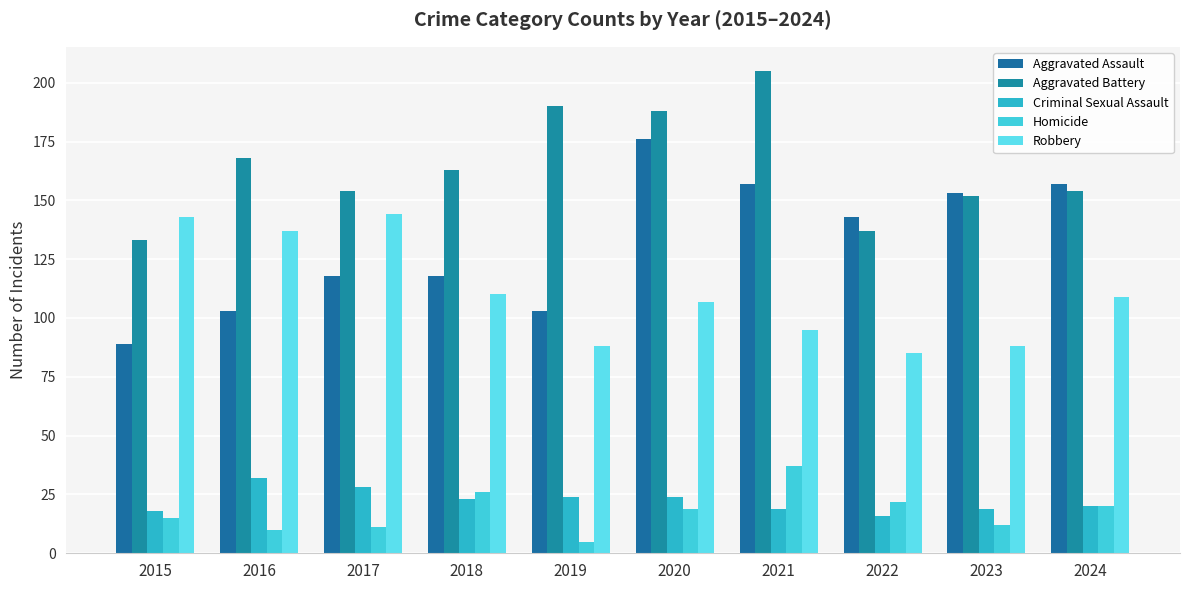

How many groups of bars are there?

10